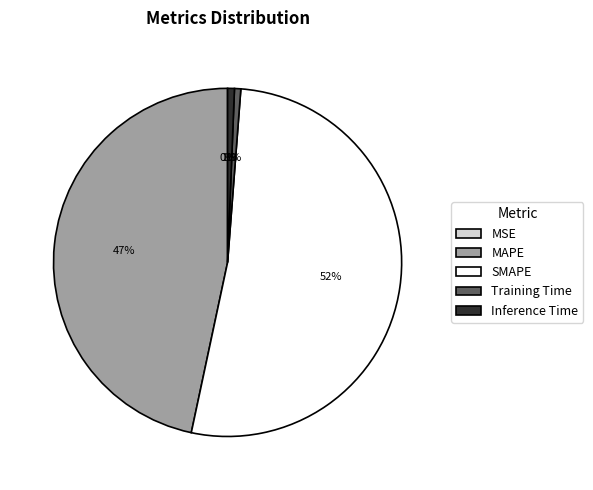

Is SMAPE the majority of the pie?

Yes